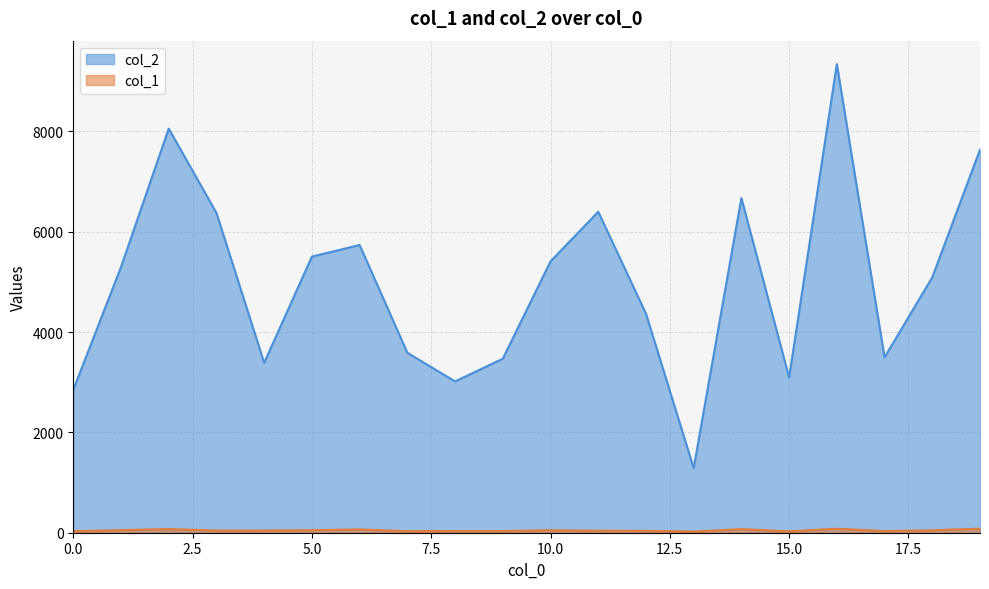

What is the sum of all col_1 values?

947